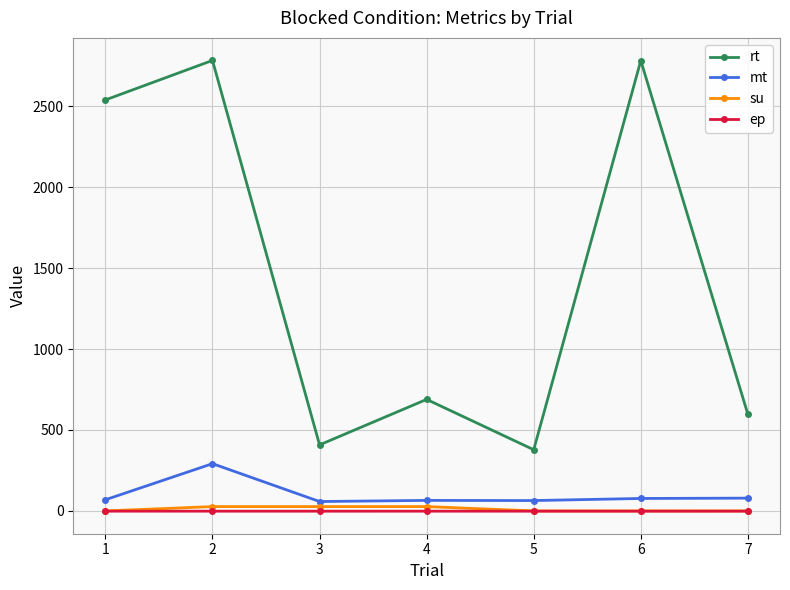

What is the average value of the mt series?

100.6